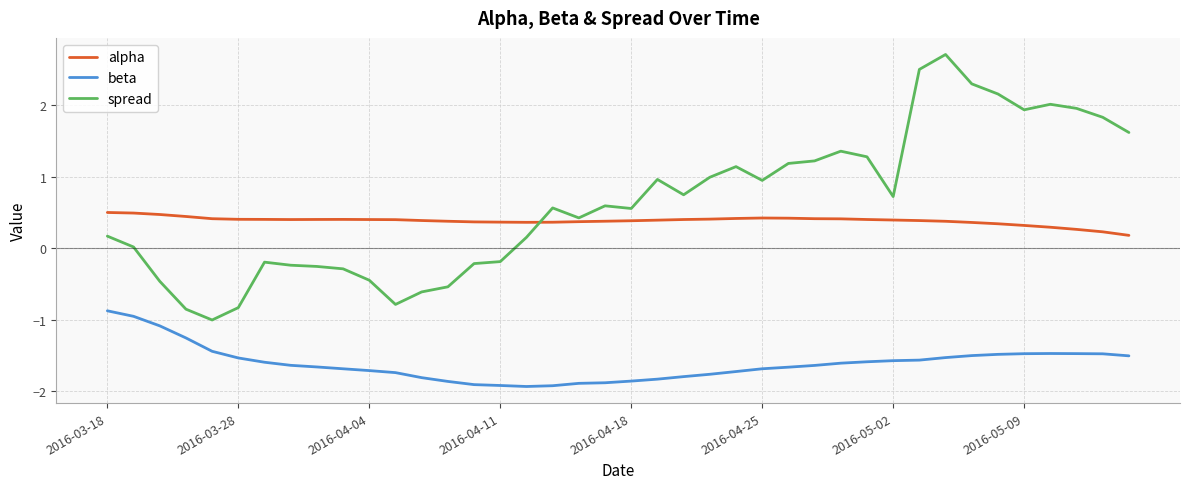

What is the difference between the maximum and second lowest values in the spread series?

3.6